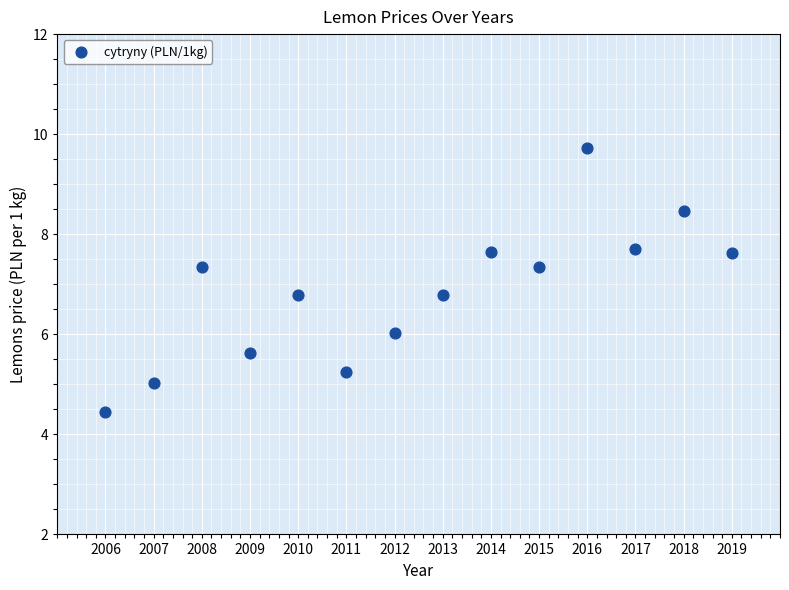

What is the range of X values (max minus min)?

13.0